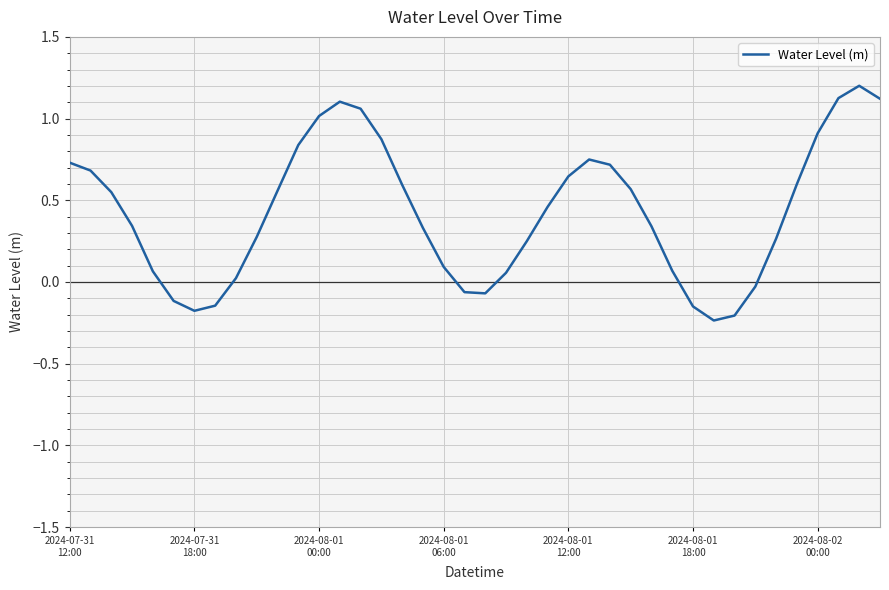

What is the maximum value shown in the chart?

1.2